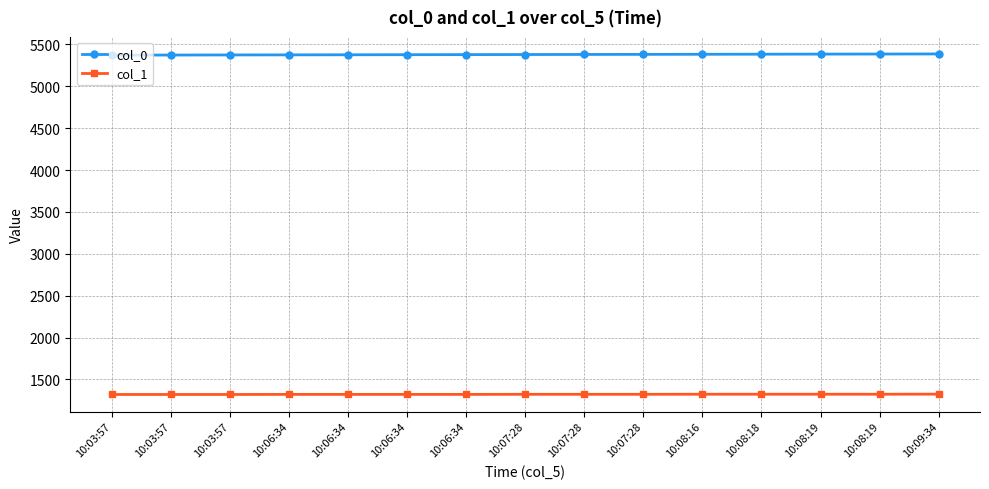

How many distinct data groups are displayed?

2